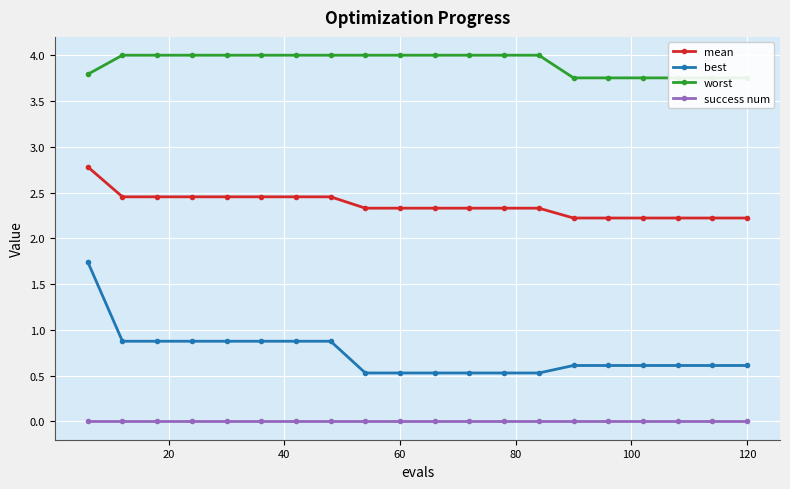

True or false: success num and best cross at least once.

False